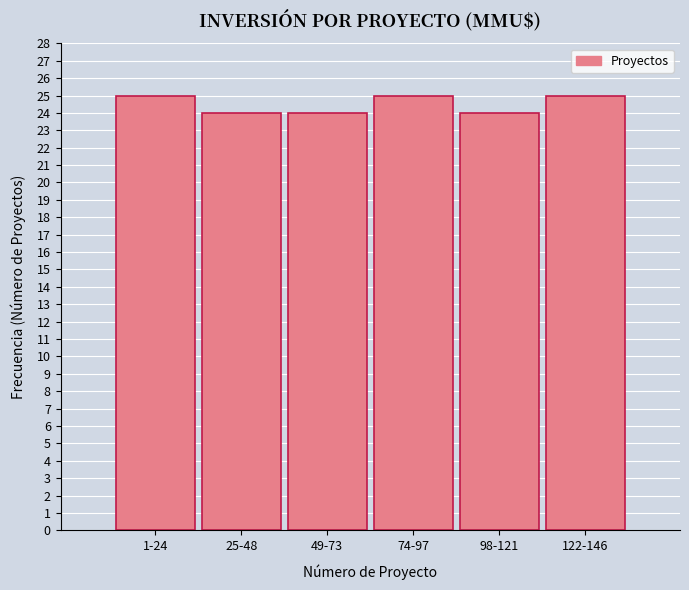

Reading left to right, transcribe all the data shown in this chart.

1-24=25	25-48=24	49-73=24	74-97=25	98-121=24	122-146=25